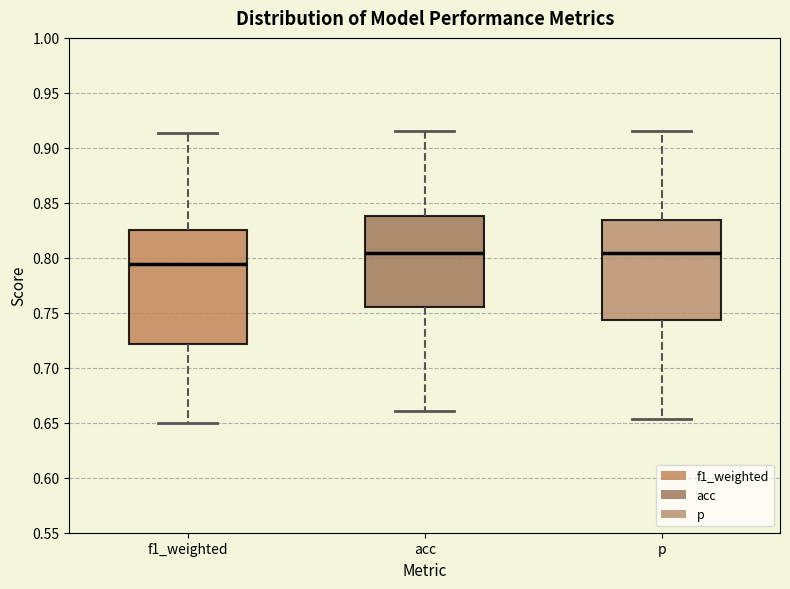

Which box is the tallest, from its lower edge to its upper edge?

f1_weighted